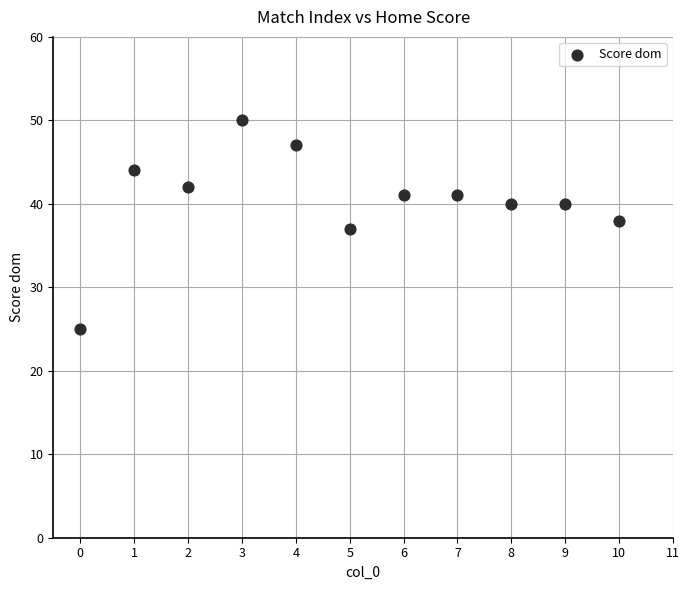

What is the average X value?

5